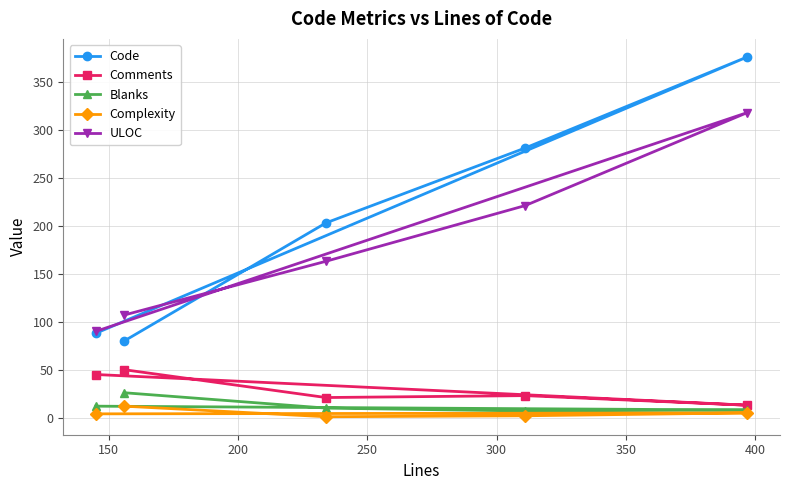

What is the greatest value displayed?

376